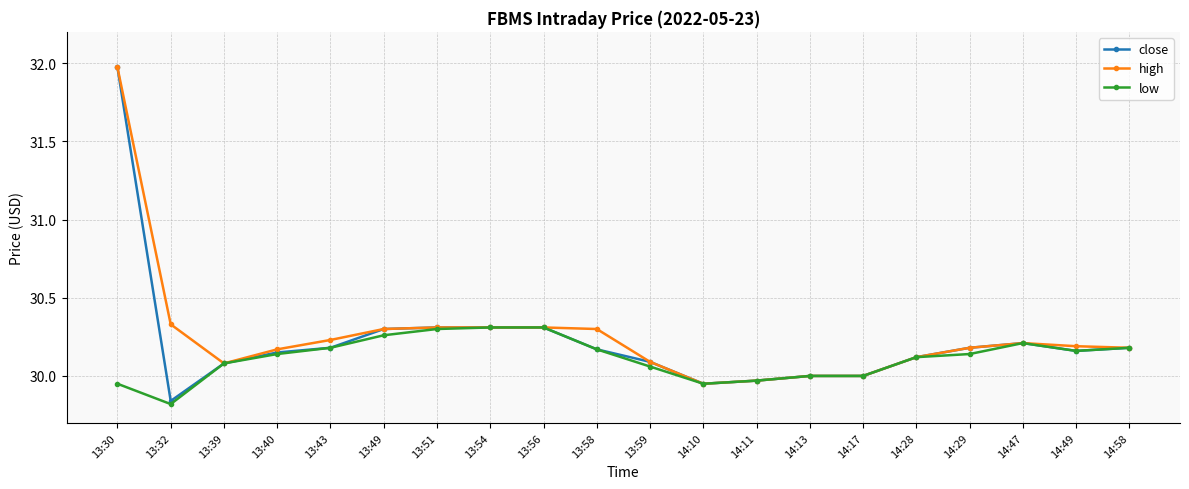

What position from the right is 13:30?

20